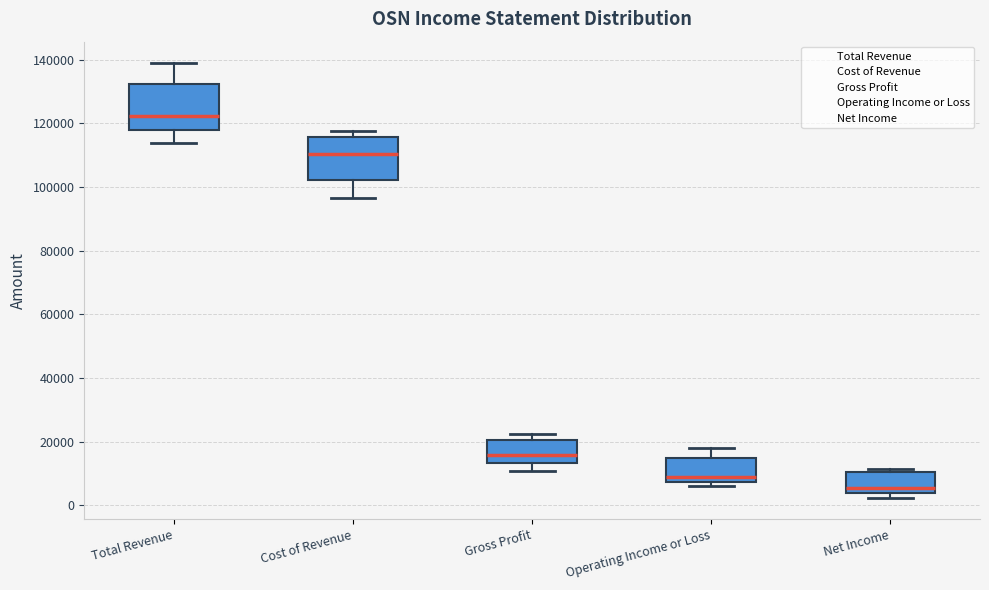

Where is the upper edge of the box for Gross Profit on the y-axis? The values are not printed on the chart, so give them approximately, as read against the axis.

20000